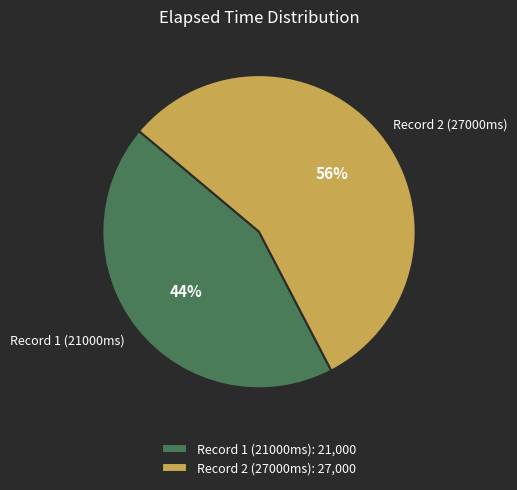

The Record 2 (27000ms) slice represents 63% of the pie. True or false?

False